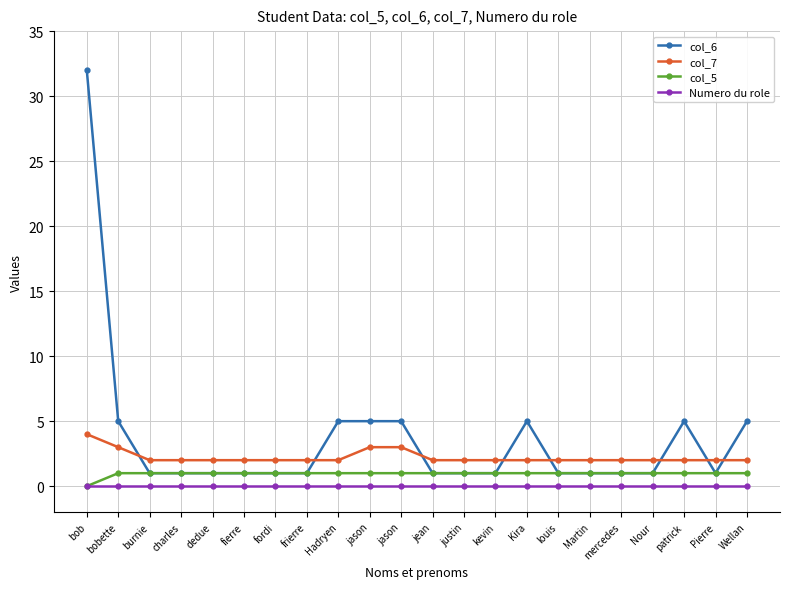

What is the total value across all series at bob?

36